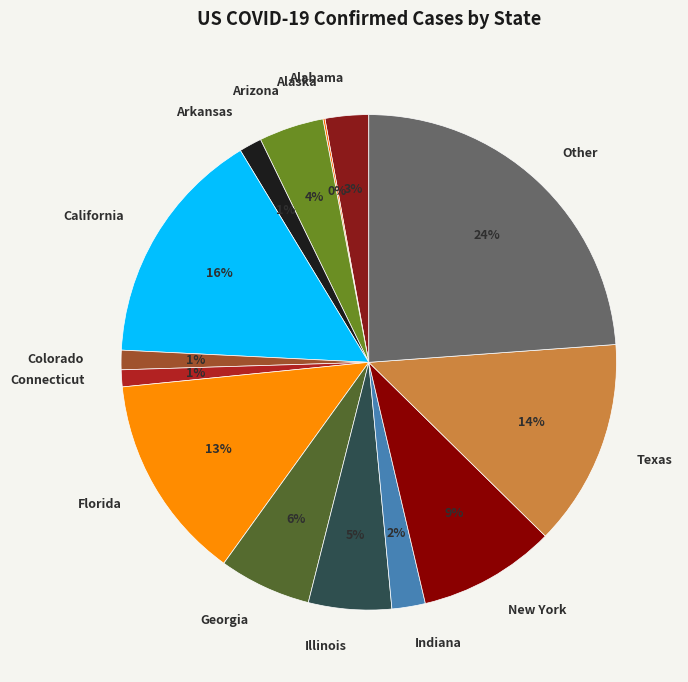

Which category has the biggest portion of the pie?

Other